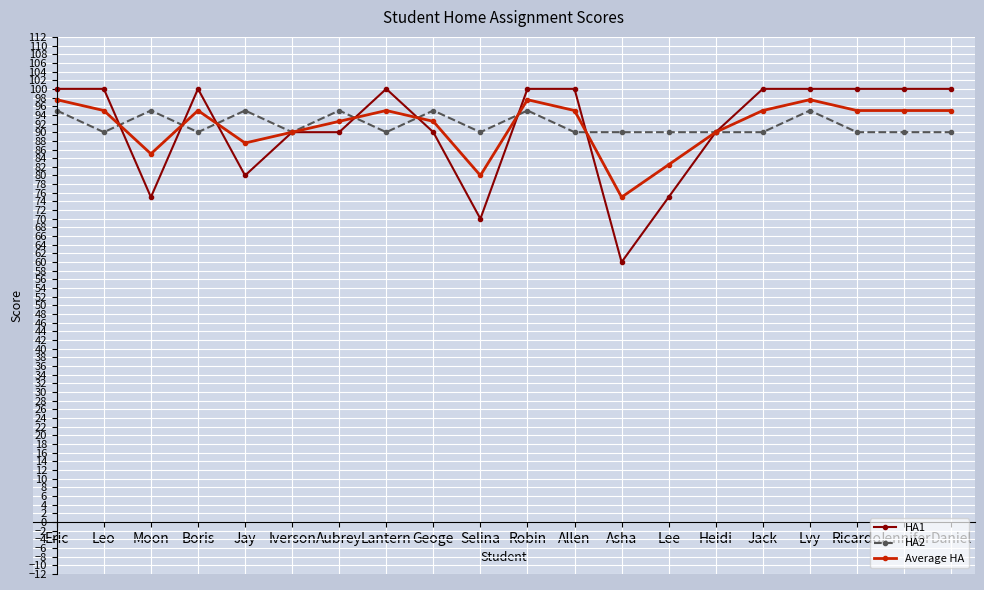

Rank the series at Jennifer from highest to lowest value.

HA1, Average HA, HA2